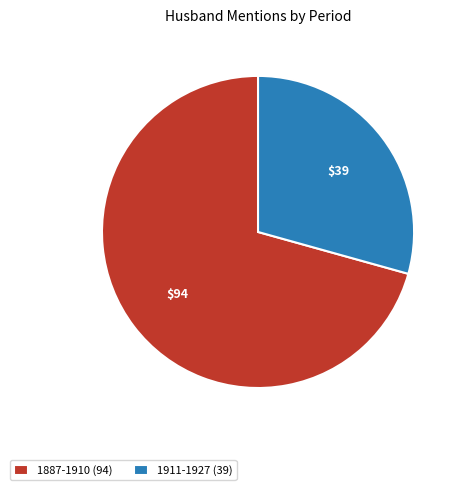

Is it true that 1911-1927 is 42% of the pie?

False